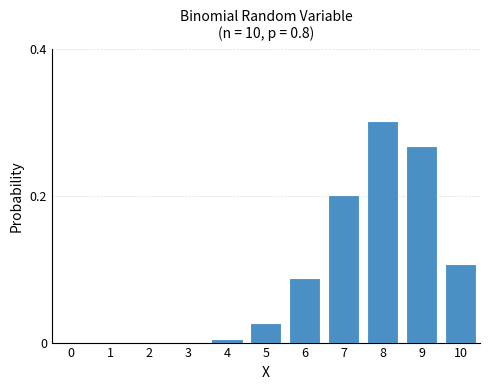

What is the change in value from 5 to 6?

+0.1